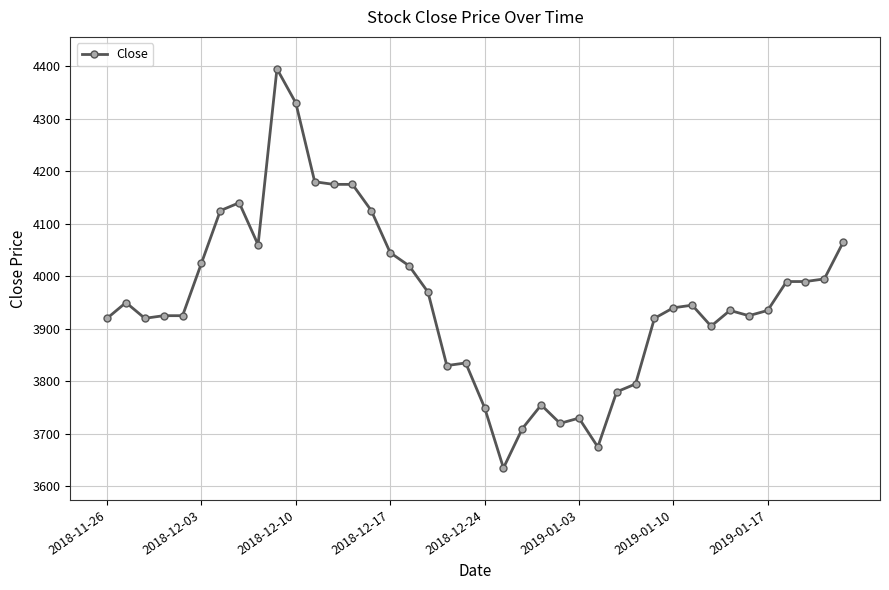

What is the sum of all values?

158165